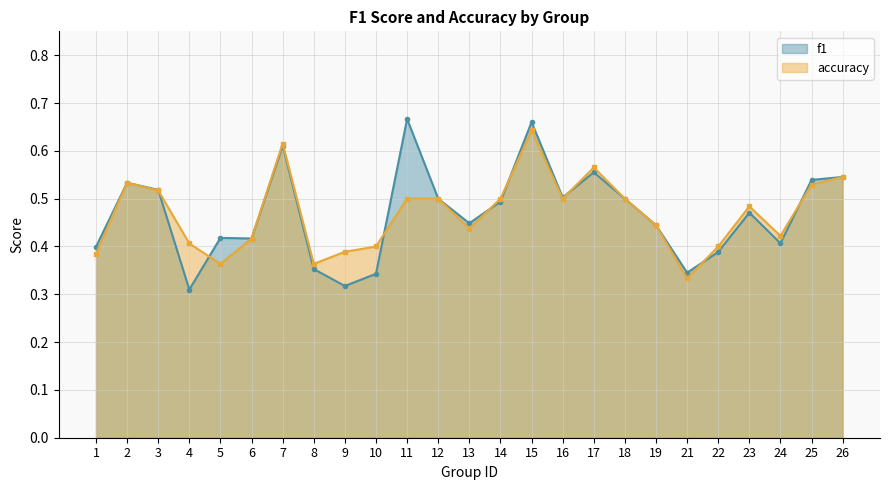

At which category does f1 reach its first local valley?

4